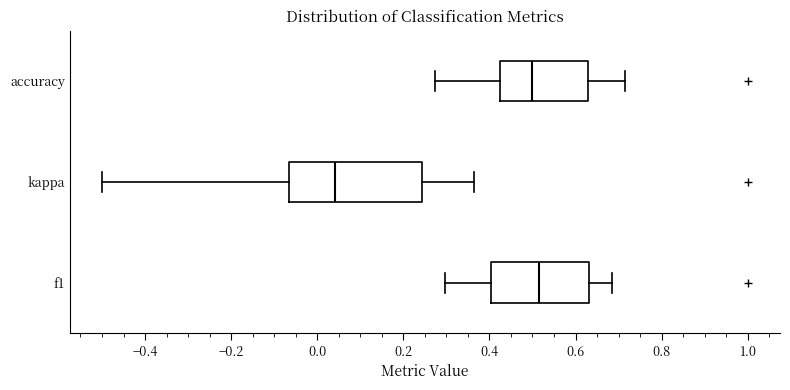

Which box's median line is the furthest to the left?

kappa